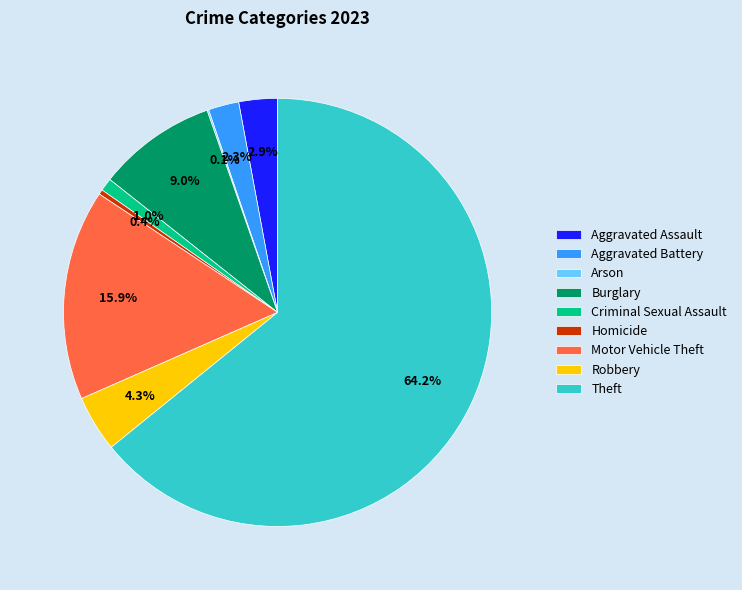

Is there any slice that represents more than half of the pie?

Yes